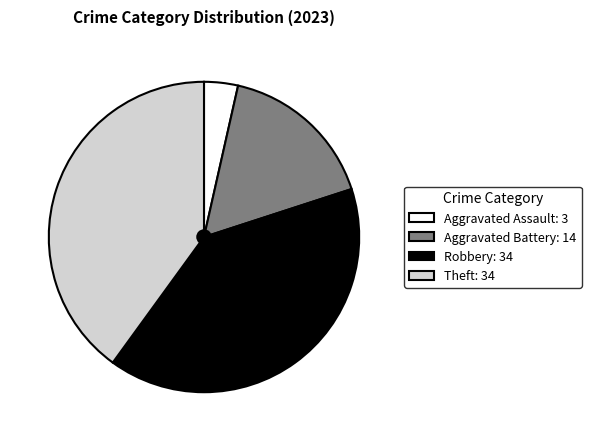

Is Theft the majority of the pie?

No